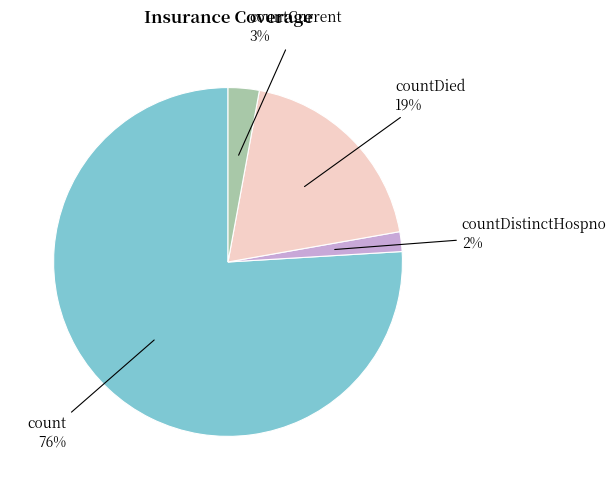

How many segments does this pie chart have?

4